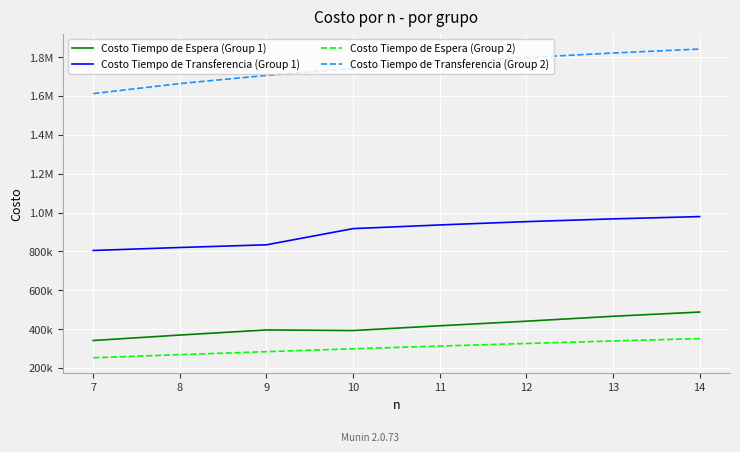

Rank the series at 9 from highest to lowest value.

Costo Tiempo de Transferencia (Group 2), Costo Tiempo de Transferencia (Group 1), Costo Tiempo de Espera (Group 1), Costo Tiempo de Espera (Group 2)